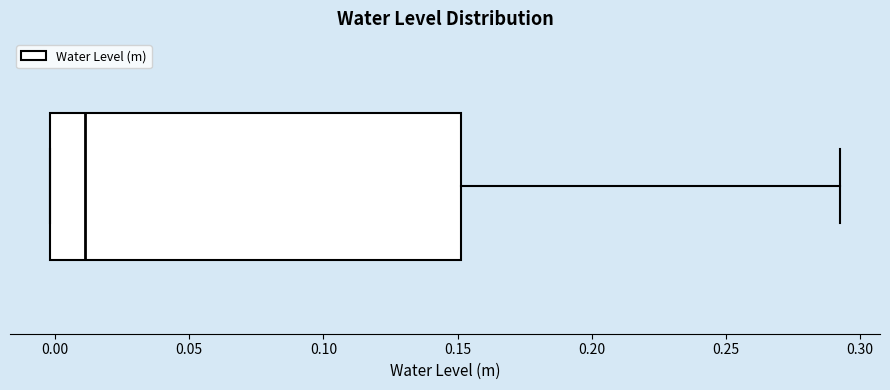

Read this box plot against the x-axis: the position of the median line, the range covered by the box, and the ends of both whiskers. The values are not printed on the chart, so give them approximately, as read against the axis.

median 0.010, box 0.000 to 0.150, whiskers 0.000 to 0.295